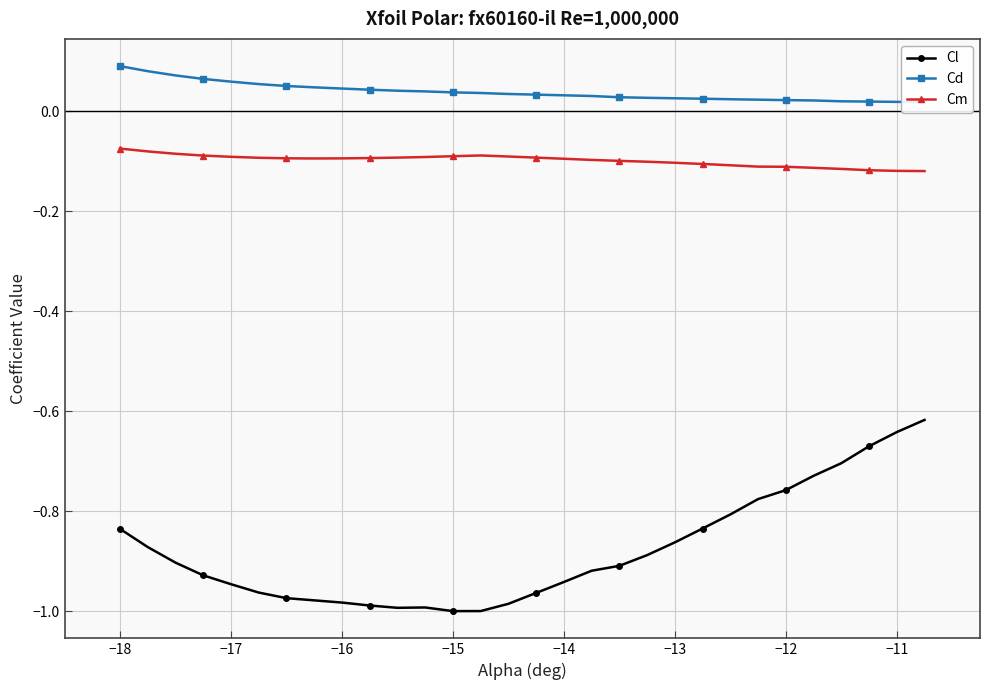

True or false: Cm and Cl cross at least once.

False